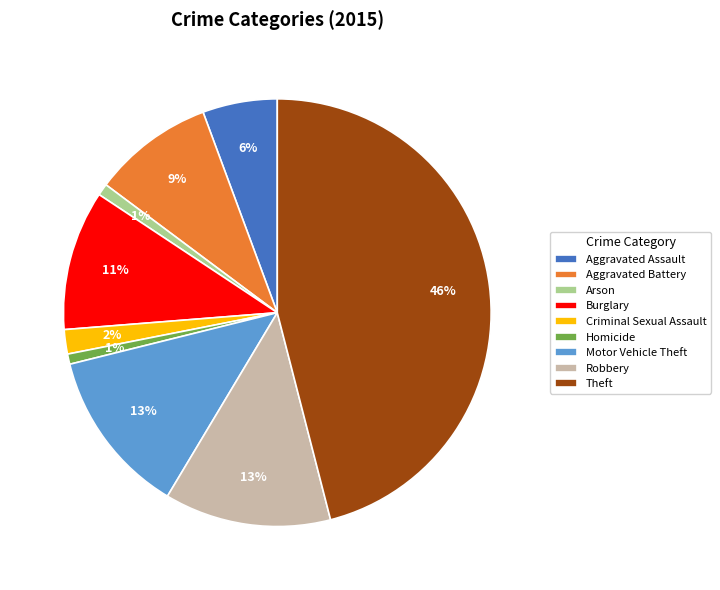

To the nearest percent, what is the difference between the Robbery and Arson slice percentages?

12%